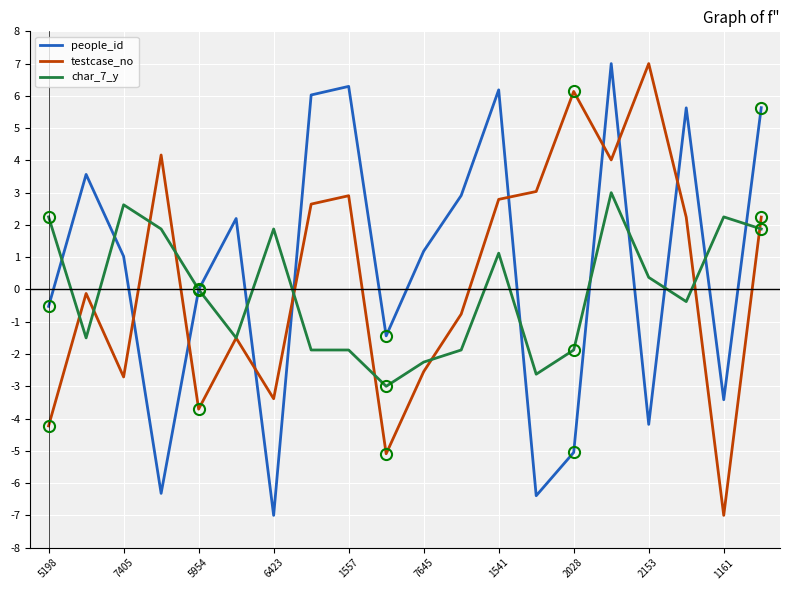

How many series are shown in this chart?

3